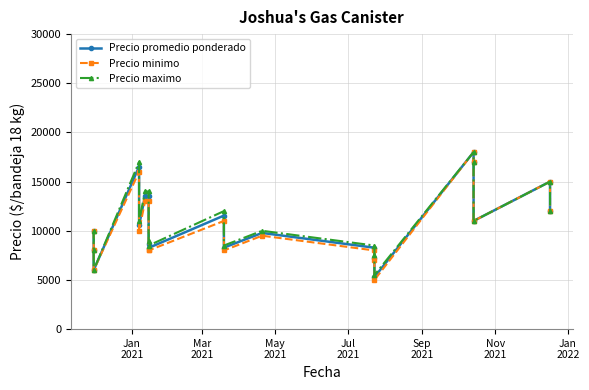

What is the average value of the Precio maximo series?

11125